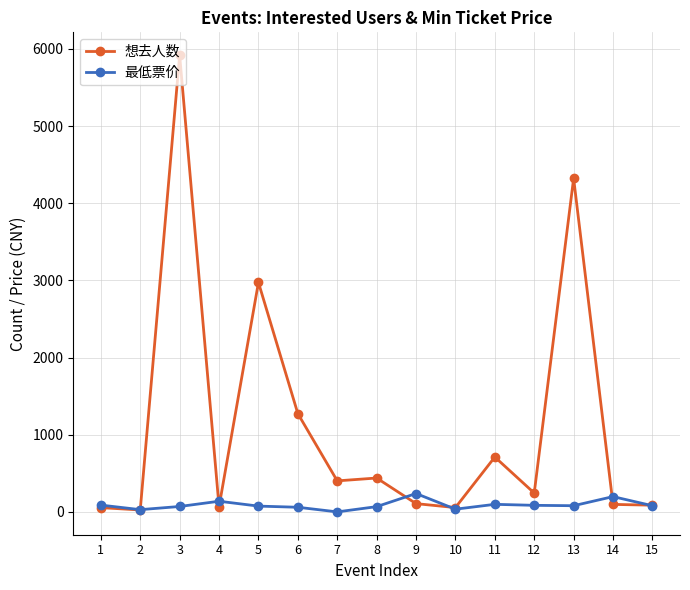

Between 4 and 11, which series saw the biggest shift?

想去人数